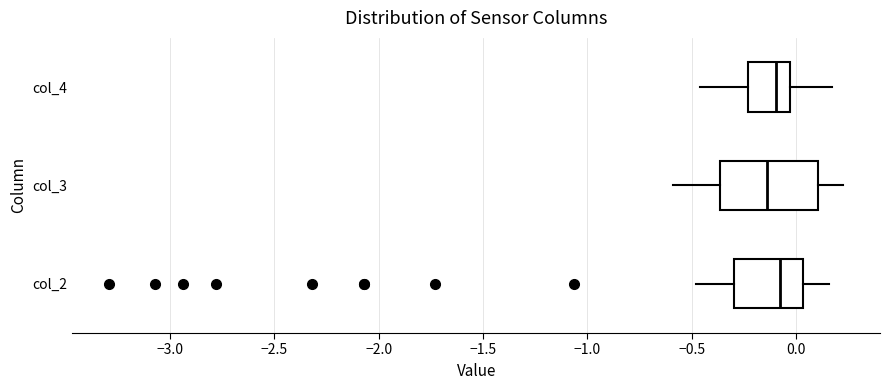

Reading bottom to top, read every box against the x-axis: the position of its median line, the range the box covers, and the ends of its whiskers. The values are not printed on the chart, so give them approximately, as read against the axis.

col_2: median -0.10, box -0.30 to 0.05, whiskers -0.50 to 0.15
col_3: median -0.15, box -0.35 to 0.10, whiskers -0.60 to 0.25
col_4: median -0.10, box -0.25 to -0.05, whiskers -0.45 to 0.15